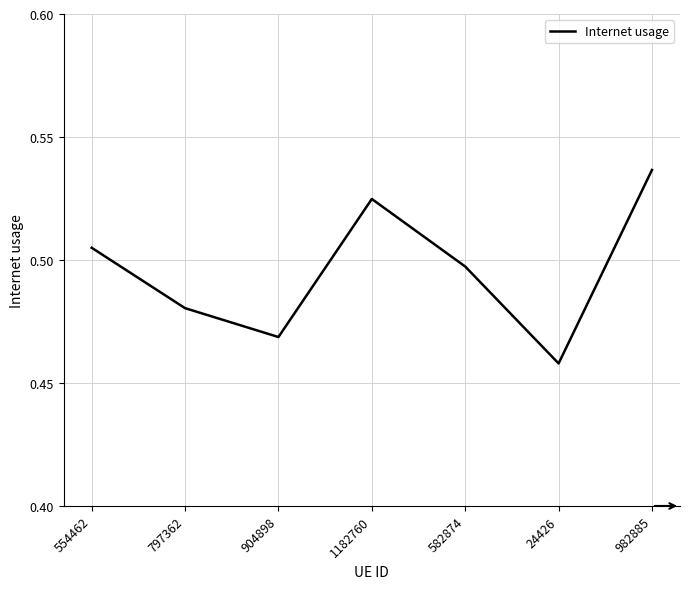

The value at 1182760 is 0.2. True or false?

False